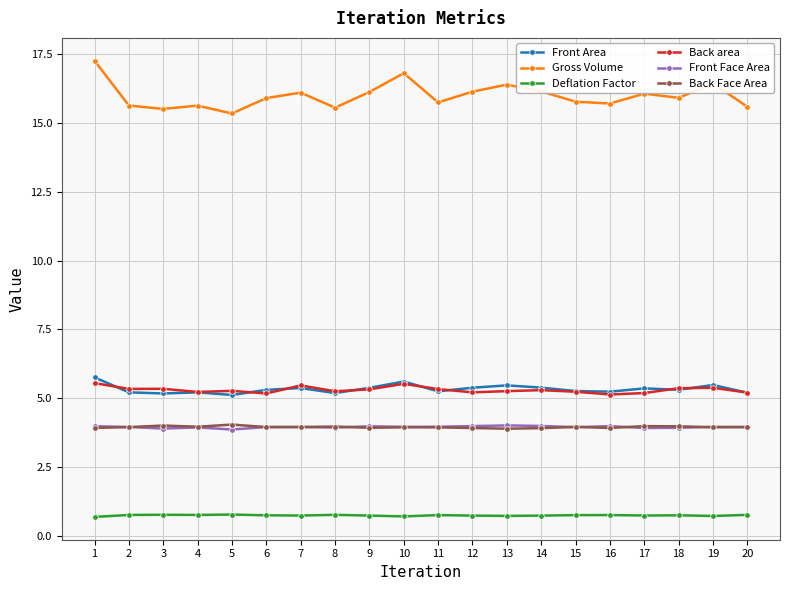

What is the value of the Gross Volume point at the 2nd from the left?

15.6